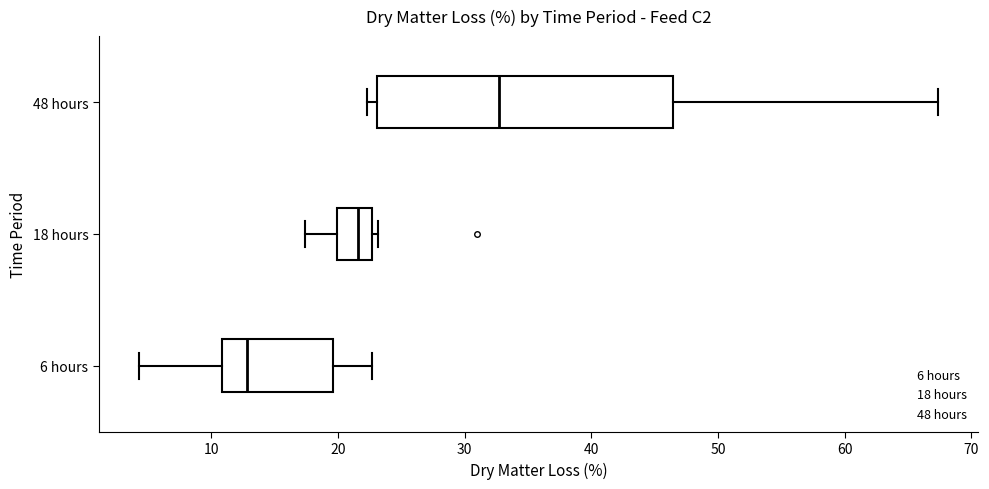

Which box's median line is the furthest to the right?

48 hours